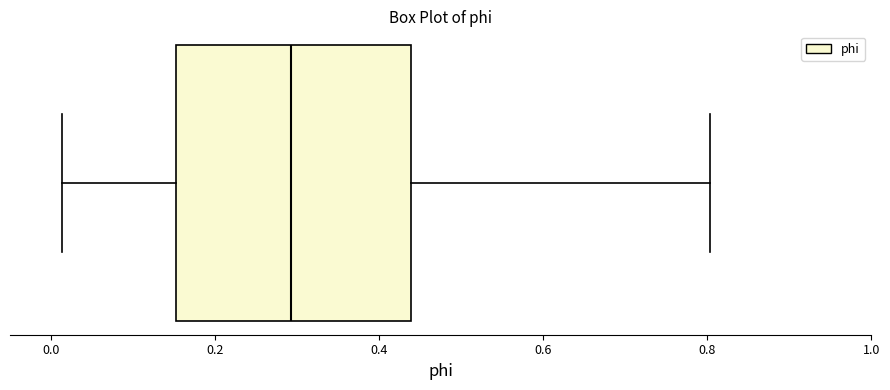

Read this box plot against the x-axis: the position of the median line, the range covered by the box, and the ends of both whiskers. The values are not printed on the chart, so give them approximately, as read against the axis.

median 0.30, box 0.16 to 0.44, whiskers 0.02 to 0.80